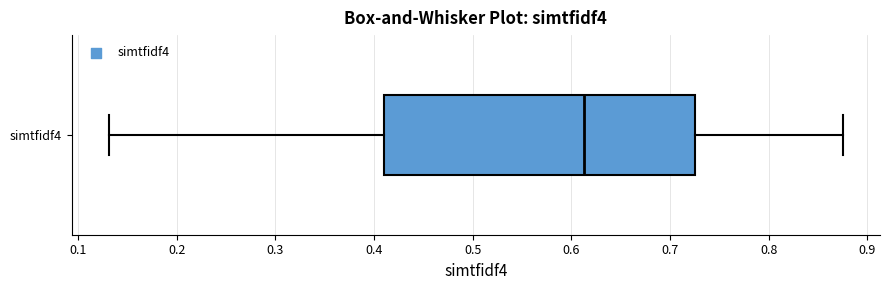

Read this box plot against the x-axis: the position of the median line, the range covered by the box, and the ends of both whiskers. The values are not printed on the chart, so give them approximately, as read against the axis.

median 0.61, box 0.41 to 0.73, whiskers 0.13 to 0.88